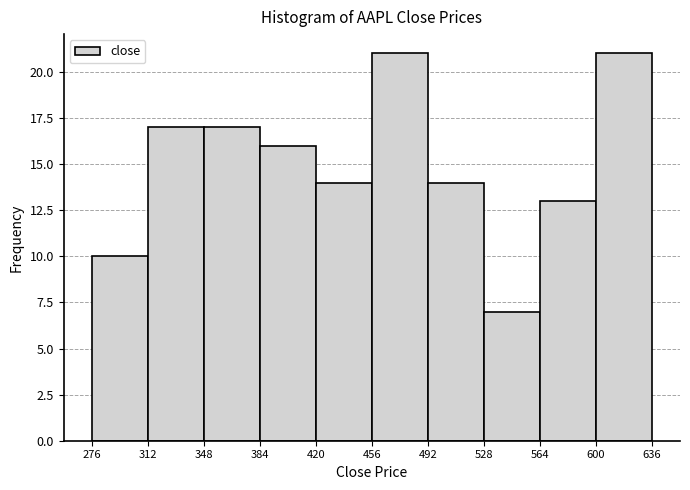

Reading left to right, transcribe this chart: for each bar, give the range it covers on the x-axis and its height. The values are not printed on the chart, so give them approximately, as read against the axis.

276 to 312: 10
312 to 348: 17
348 to 384: 17
384 to 420: 16
420 to 456: 14
456 to 492: 21
492 to 528: 14
528 to 564: 7
564 to 600: 13
600 to 636: 21